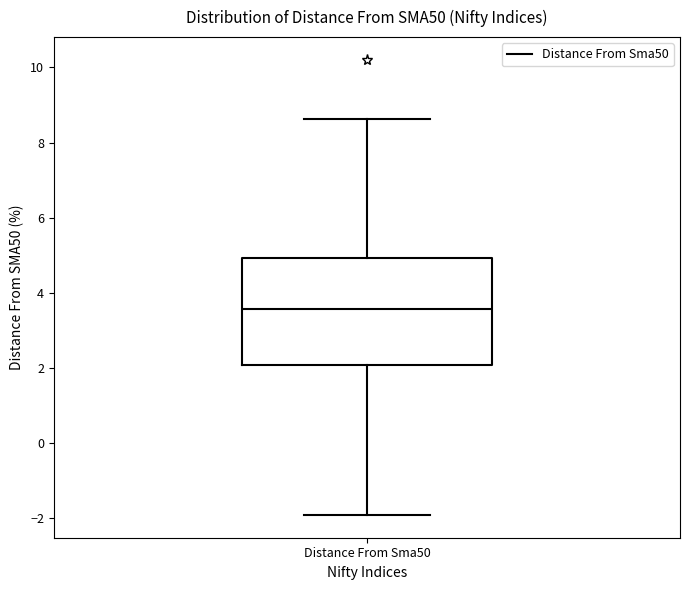

Read this box plot against the y-axis: the position of the median line, the range covered by the box, and the ends of both whiskers. The values are not printed on the chart, so give them approximately, as read against the axis.

median 3.6, box 2.0 to 5.0, whiskers -2.0 to 8.6